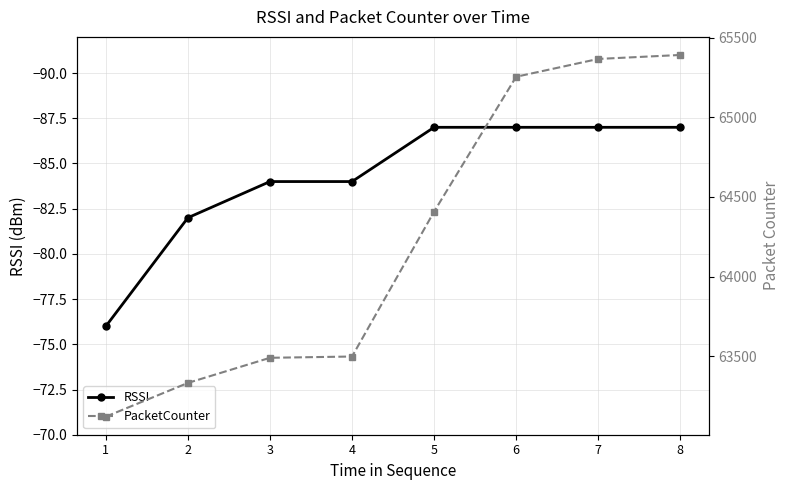

What is the difference between the PacketCounter values at 1 and 8?

2274